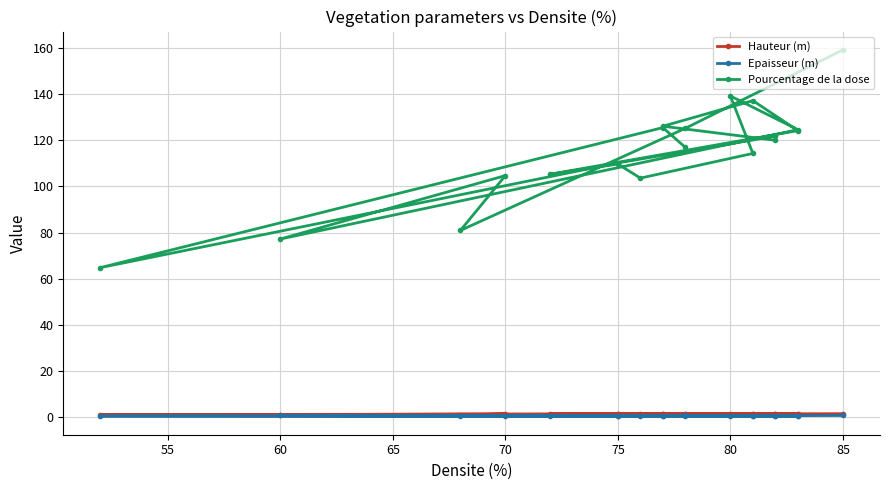

Which series has the widest spread of values?

Pourcentage de la dose